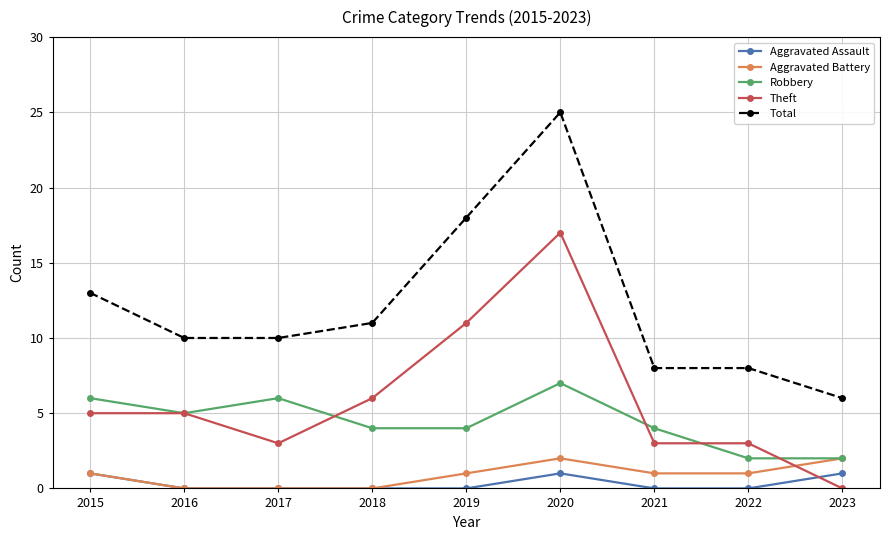

What value does the Robbery series have at 2015?

6